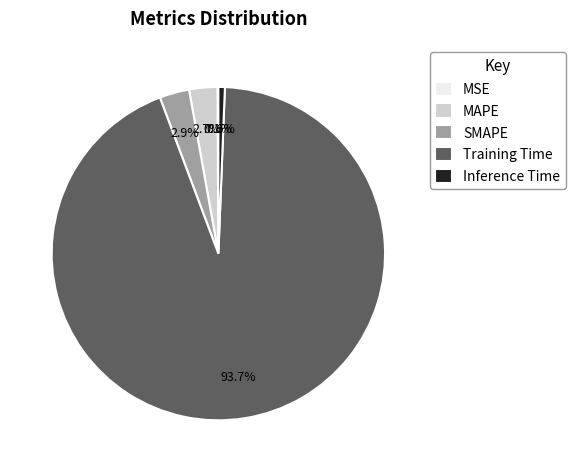

To the nearest percent, what percentage of the pie is MAPE?

3%